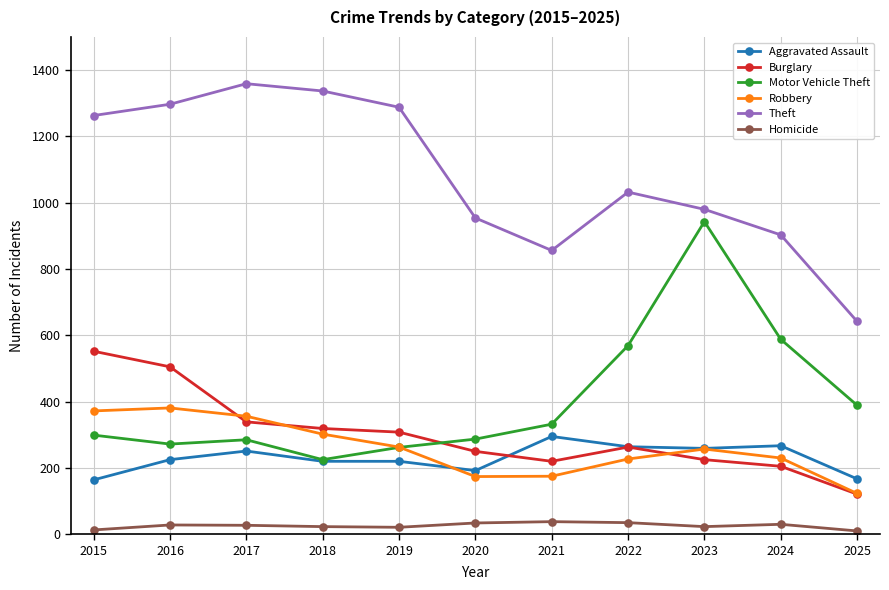

What is the maximum value for Motor Vehicle Theft?

943